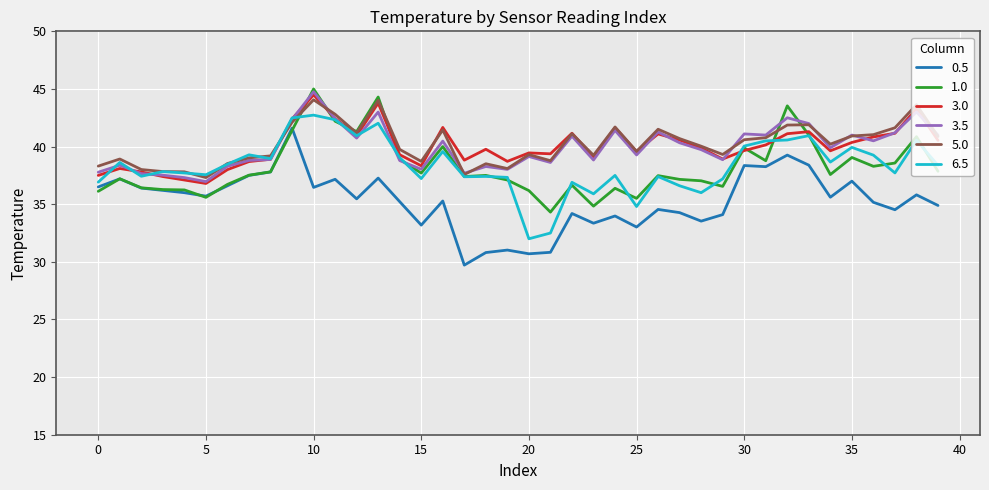

What is the smallest value displayed?

29.7